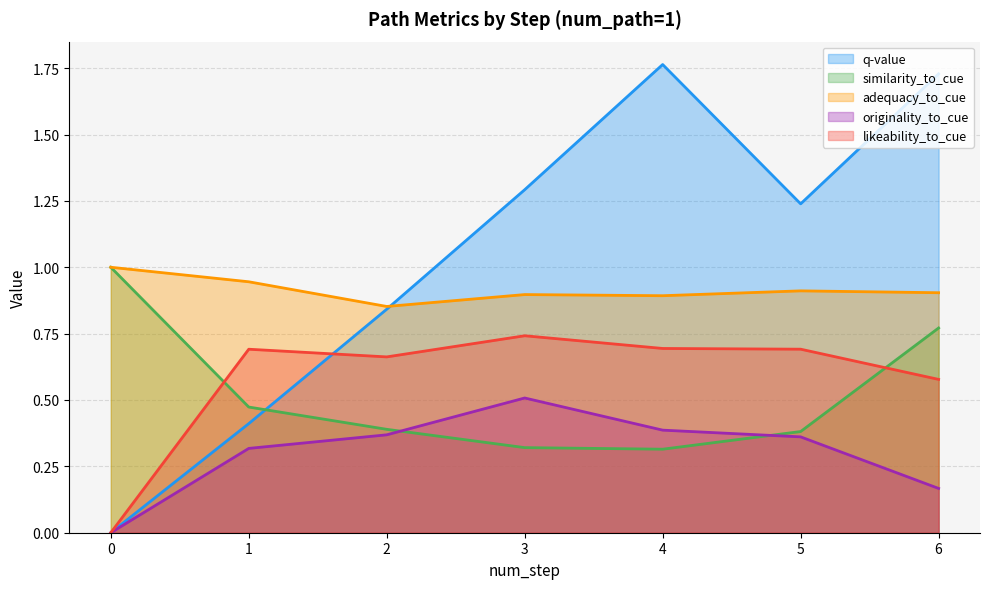

At which category is the sum across all series the highest?

6